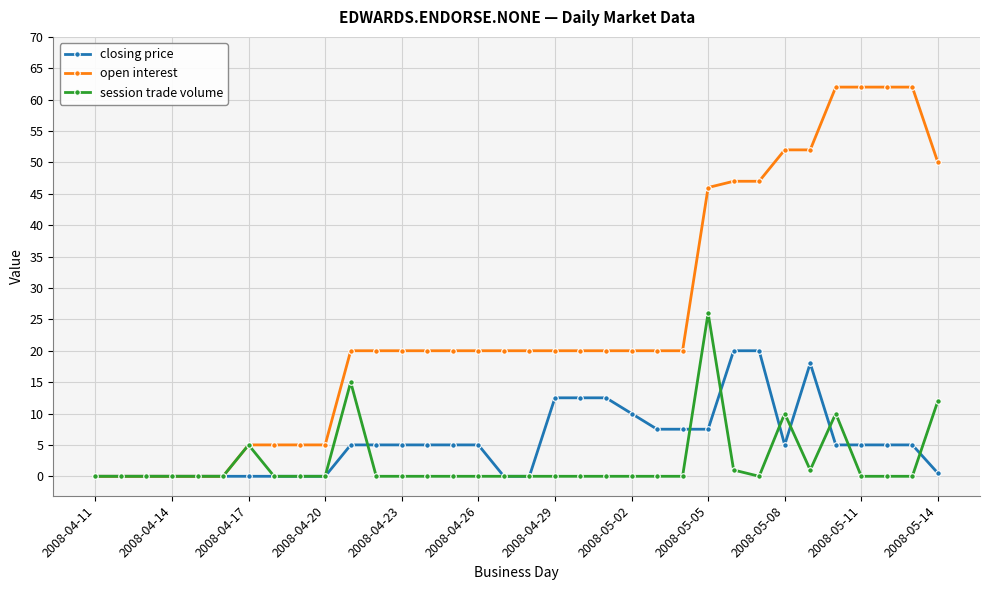

What is the value of the open interest point at the 29th from the left?

52.0